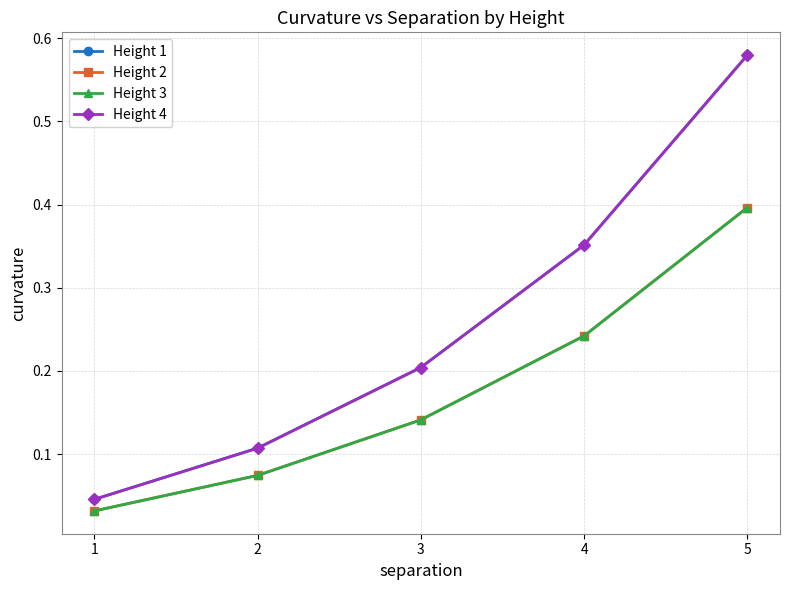

Is it true that Height 2 equals 0.1 at 2?

False